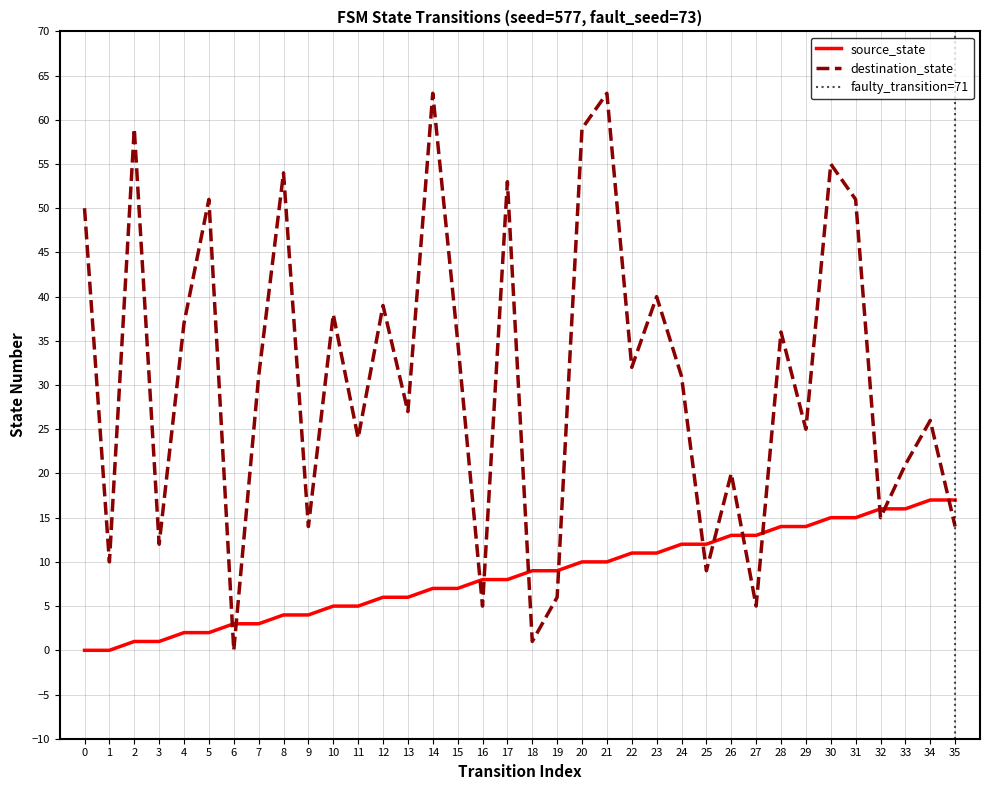

What is the difference between the second highest and second lowest values in the source_state series?

17